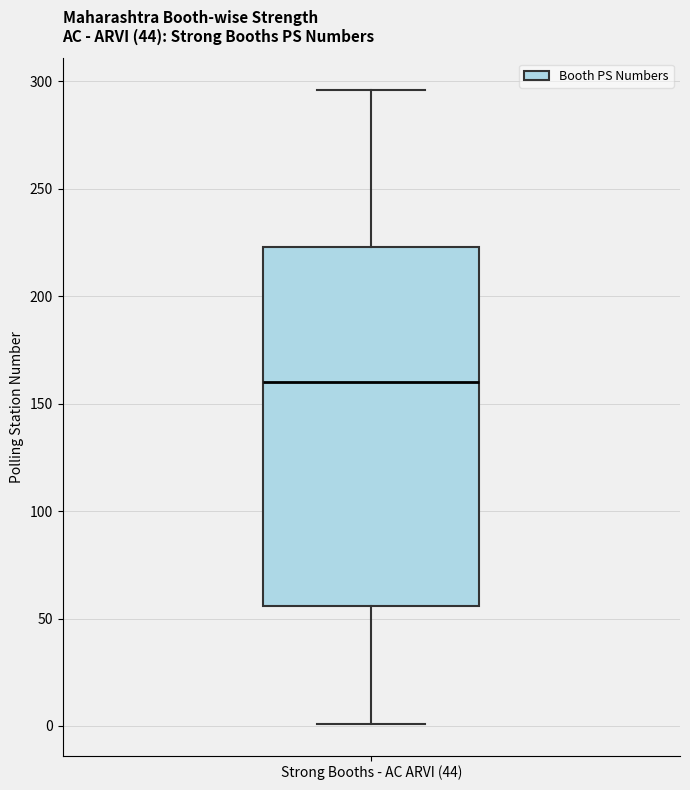

Transcribe this box plot: give where the median line is, the range the box spans, and where the two whiskers end, as read against the y-axis. The values are not printed on the chart, so give them approximately, as read against the axis.

median 160, box 55 to 225, whiskers 0 to 295